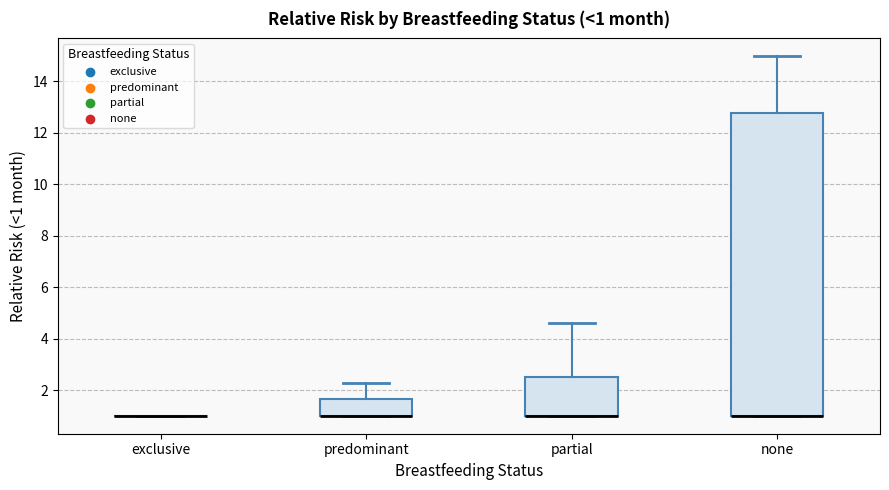

Which box is the tallest, from its lower edge to its upper edge?

none